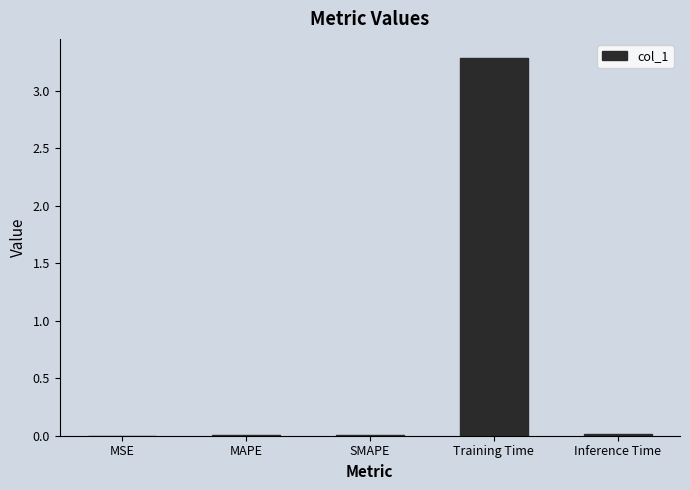

What is the greatest value displayed?

3.3